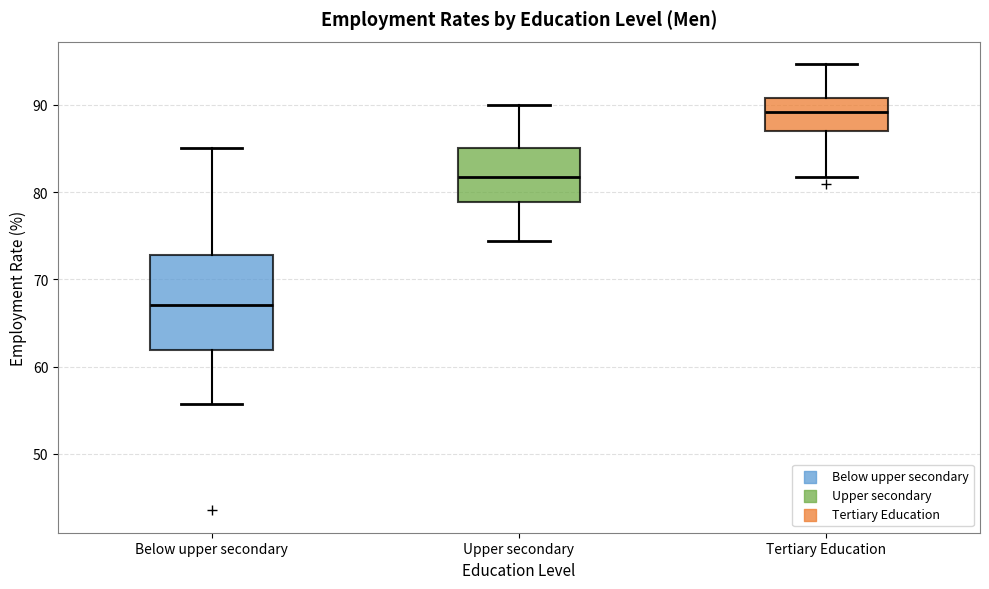

Where is the upper edge of the box for Below upper secondary on the y-axis? The values are not printed on the chart, so give them approximately, as read against the axis.

73